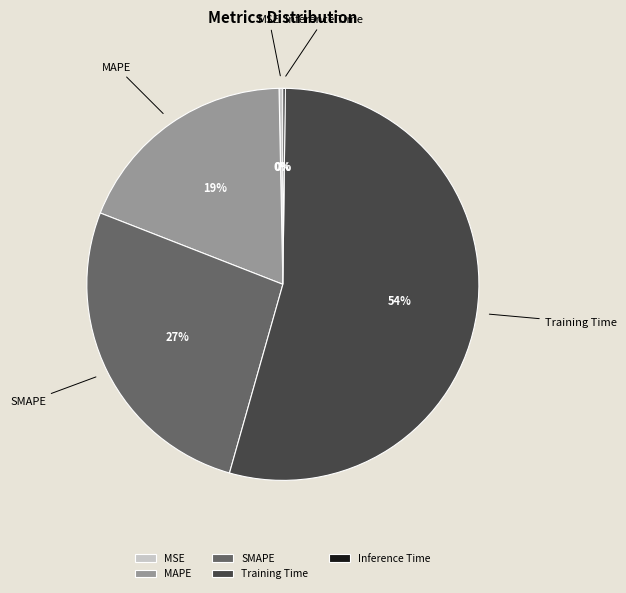

To the nearest percent, what percentage of the pie is SMAPE?

27%